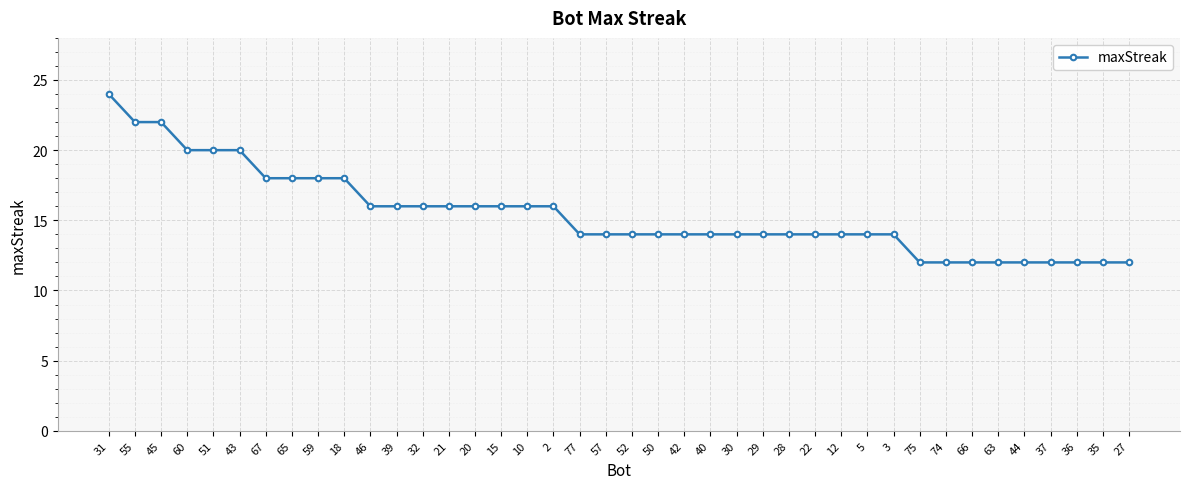

What value does the data have at 60?

20